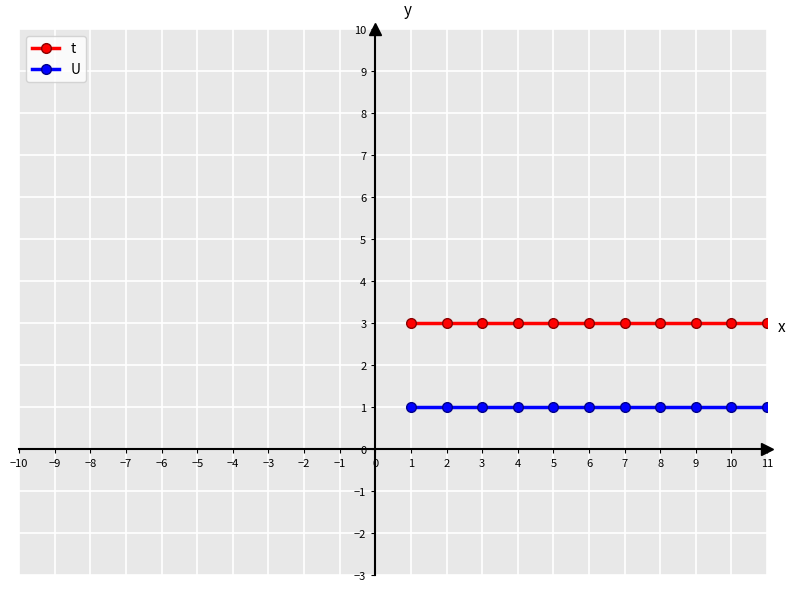

True or false: t and U intersect in this chart.

False